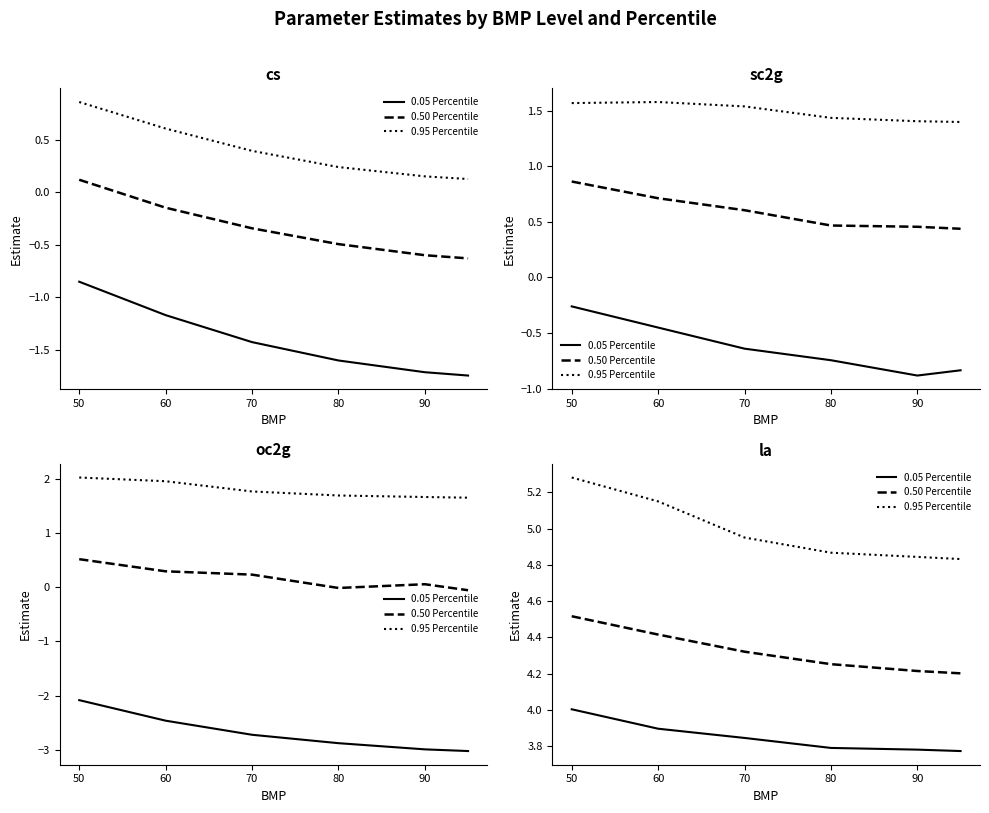

Is this an area chart (filled region under the line)?

No